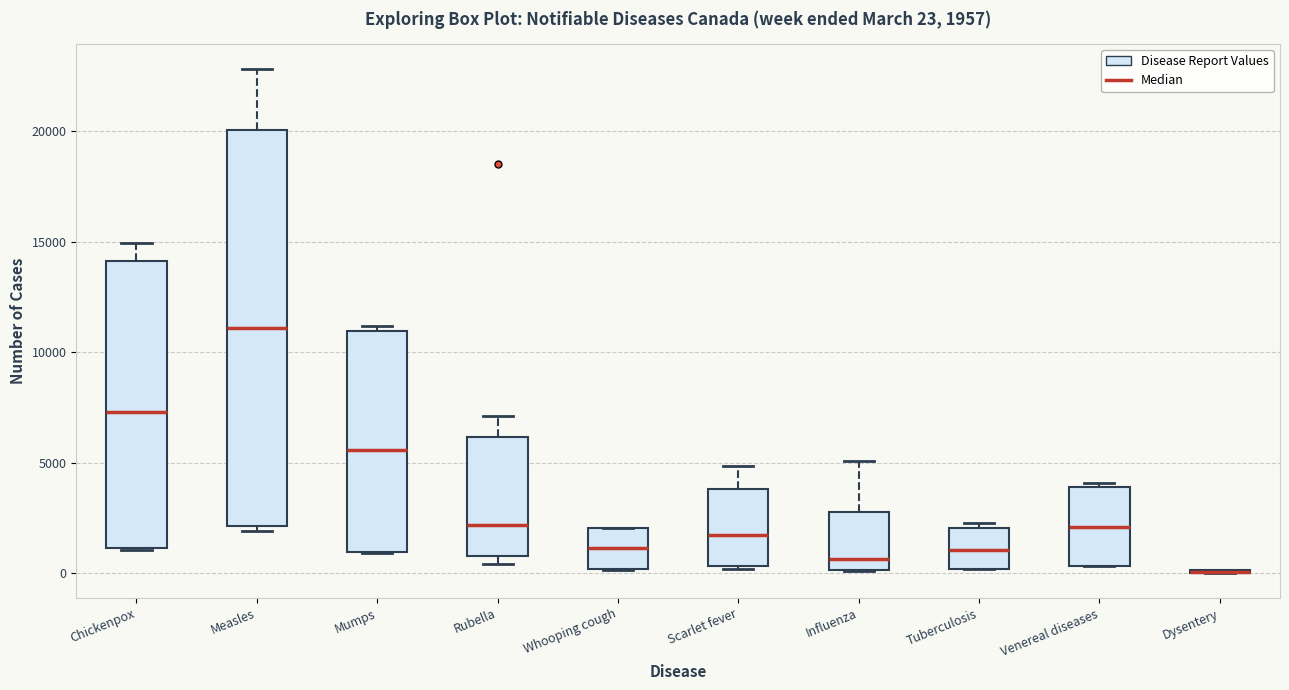

Comparing the boxes themselves (not the whiskers), which one is the tallest?

Measles